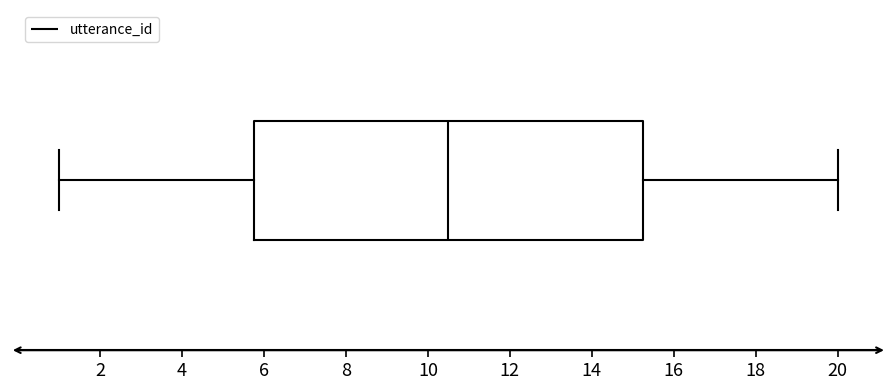

Where is the left edge of the box on the x-axis? The values are not printed on the chart, so give them approximately, as read against the axis.

5.8